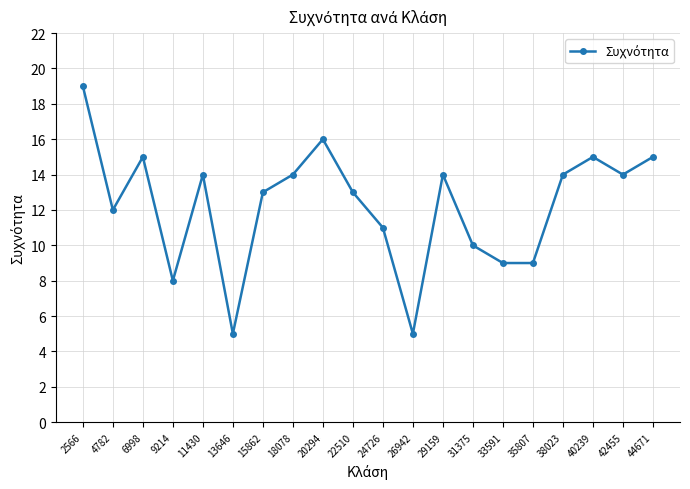

Reading left to right, extract all data points from this chart.

2566=19	4782=12	6998=15	9214=8	11430=14	13646=5	15862=13	18078=14	20294=16	22510=13	24726=11	26942=5	29159=14	31375=10	33591=9	35807=9	38023=14	40239=15	42455=14	44671=15